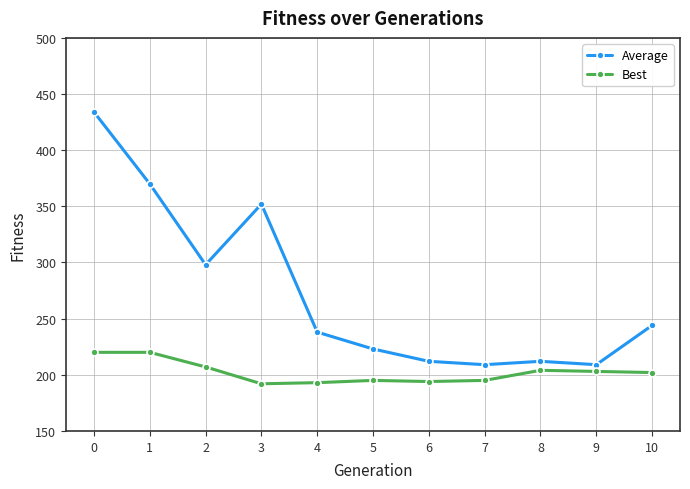

Read the Best value at 2, to the nearest 10.

210